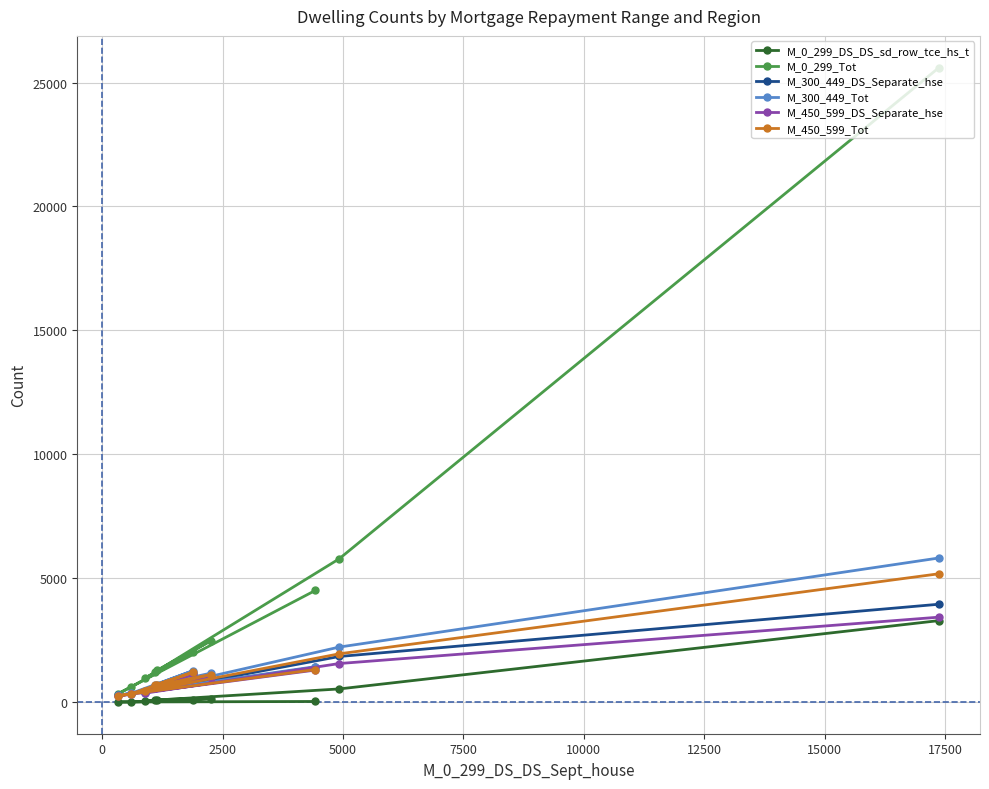

At how many categories does at least one series exceed 2769?

3